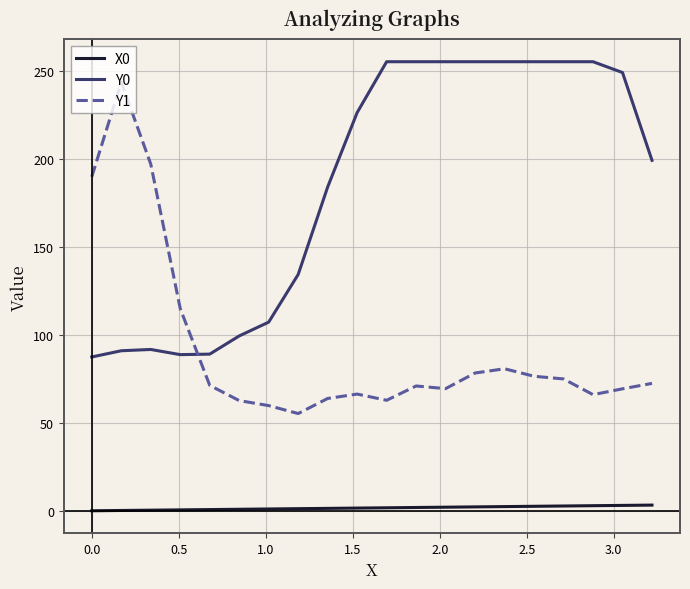

What is the difference between the maximum and minimum values in the Y1 series?

188.1